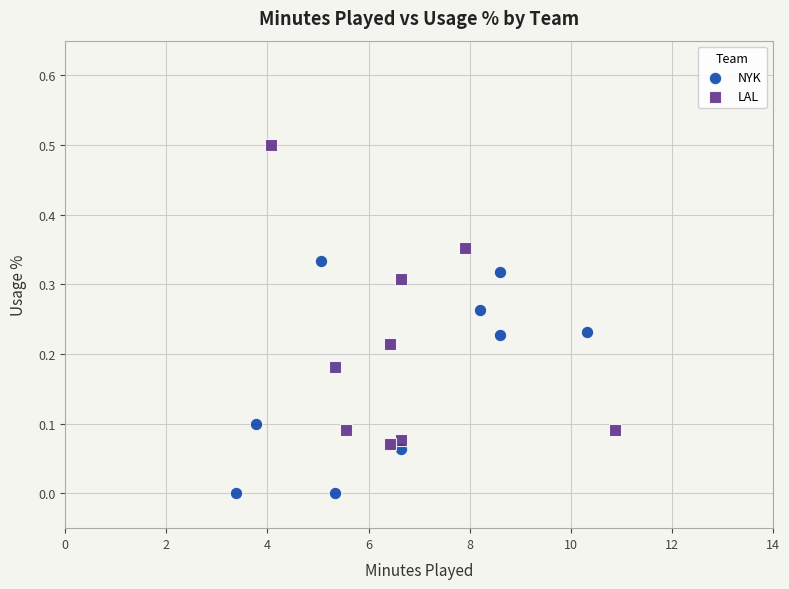

Which series contains the lowest Y value?

NYK